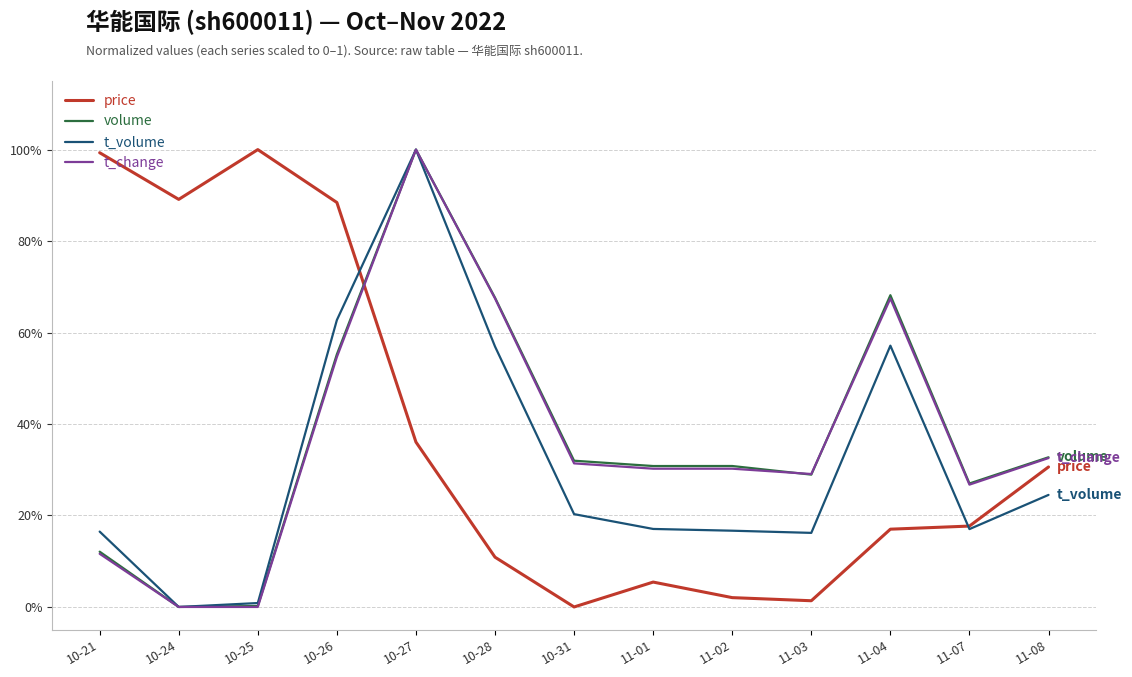

Does the chart have visible grid lines?

Yes